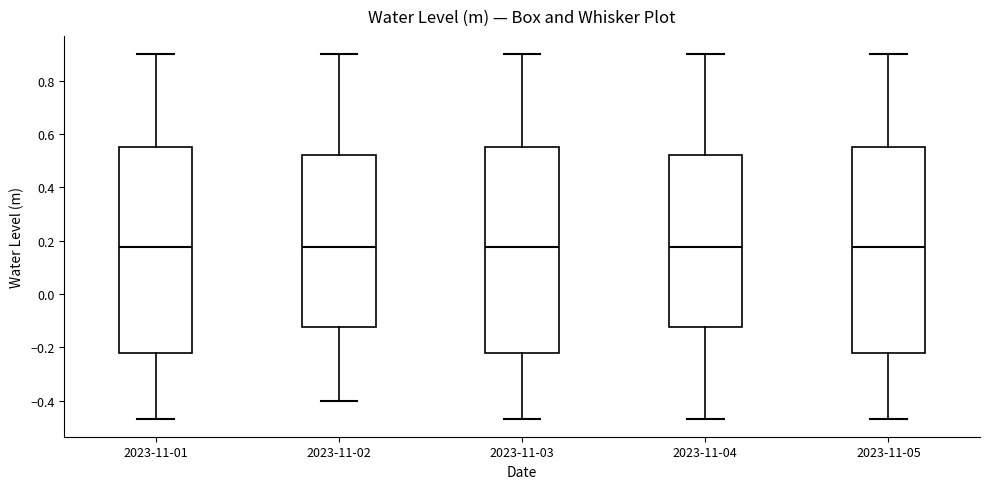

Reading left to right, transcribe this box plot: for each box, give where its median line is, the range the box spans, and where its two whiskers end, as read against the y-axis. The values are not printed on the chart, so give them approximately, as read against the axis.

2023-11-01: median 0.18, box -0.22 to 0.56, whiskers -0.46 to 0.90
2023-11-02: median 0.18, box -0.12 to 0.52, whiskers -0.40 to 0.90
2023-11-03: median 0.18, box -0.22 to 0.56, whiskers -0.46 to 0.90
2023-11-04: median 0.18, box -0.12 to 0.52, whiskers -0.46 to 0.90
2023-11-05: median 0.18, box -0.22 to 0.56, whiskers -0.46 to 0.90